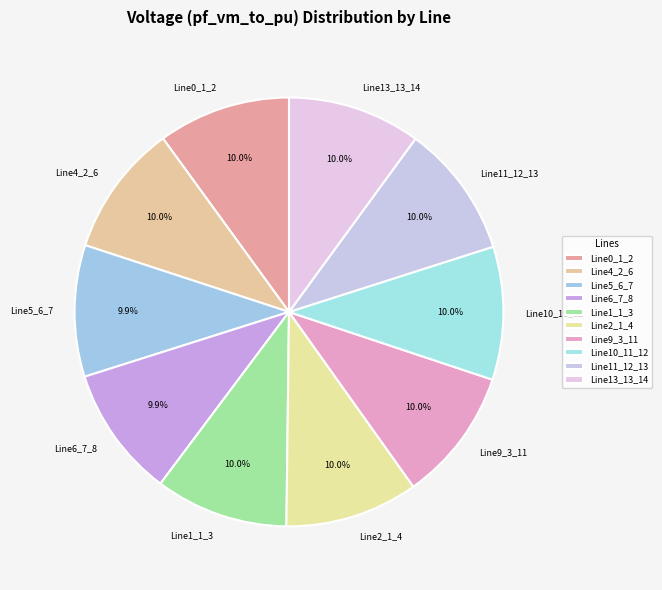

What percentage is the Line2_1_4 slice, to the nearest percent?

10%